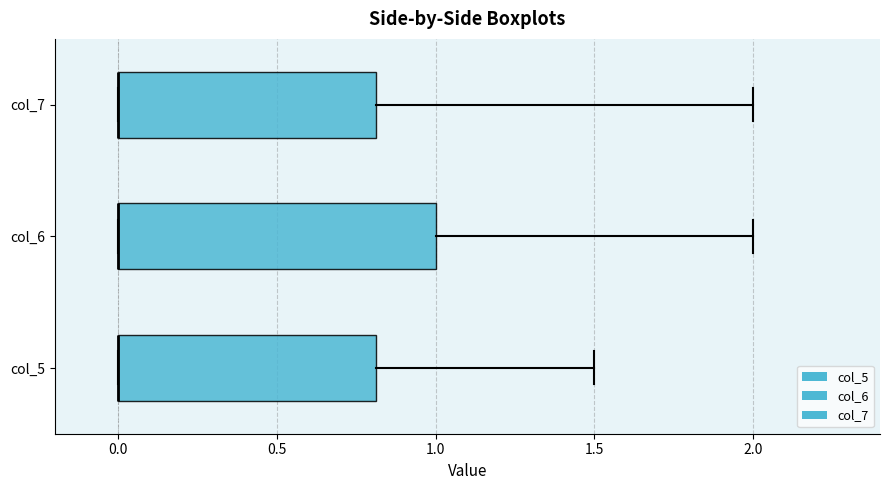

Reading bottom to top, read every box against the x-axis: the position of its median line, the range the box covers, and the ends of its whiskers. The values are not printed on the chart, so give them approximately, as read against the axis.

col_5: median 0.0 (drawn on the box's left edge), box 0.0 to 0.8, whiskers 0.0 to 1.5
col_6: median 0.0 (drawn on the box's left edge), box 0.0 to 1.0, whiskers 0.0 to 2.0
col_7: median 0.0 (drawn on the box's left edge), box 0.0 to 0.8, whiskers 0.0 to 2.0